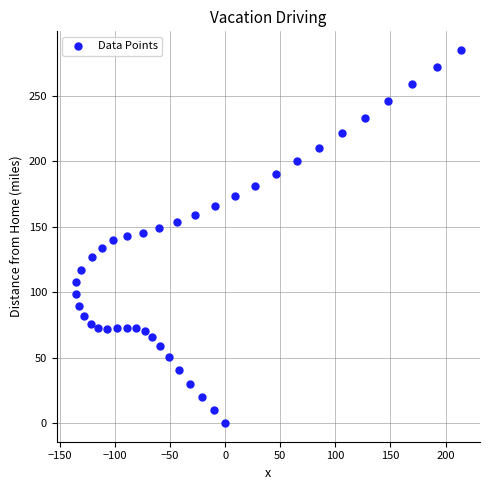

What is the range of X values (max minus min)?

349.2